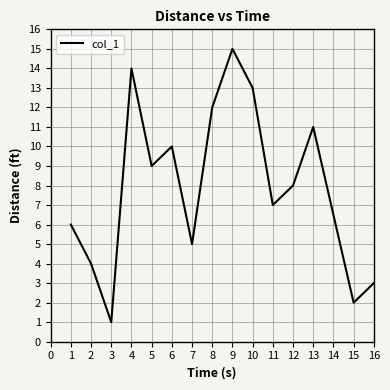

The value at 15 is 1. True or false?

False